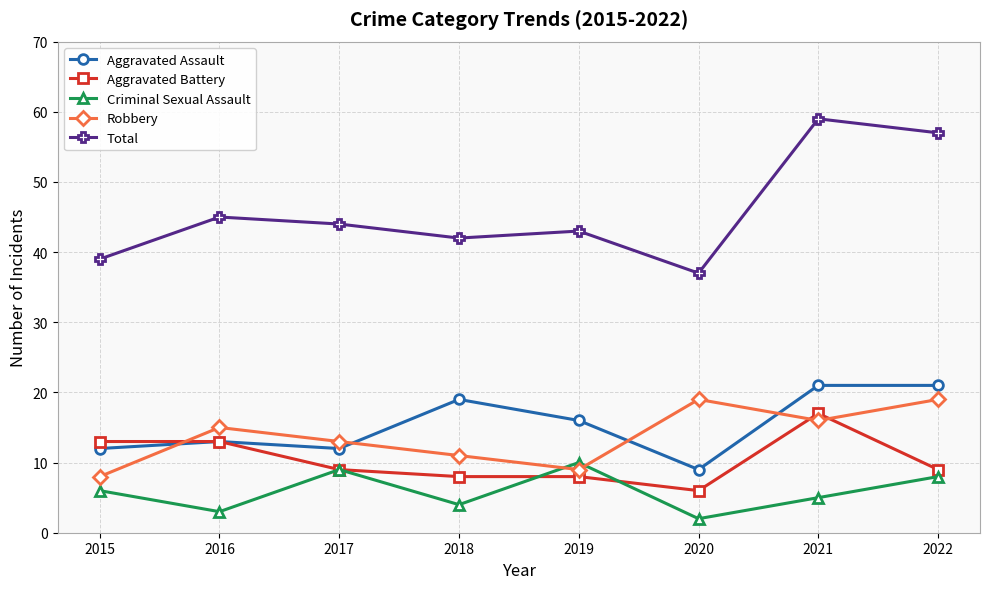

What is the value of the Aggravated Assault point at the 6th from the left?

9